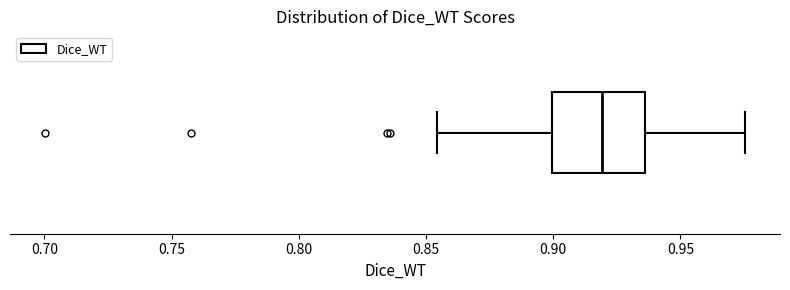

Where is the right edge of the box on the x-axis? The values are not printed on the chart, so give them approximately, as read against the axis.

0.935